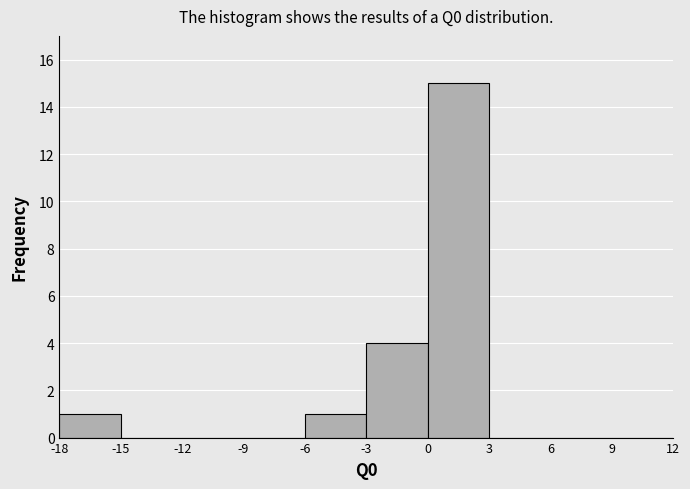

Reading left to right, transcribe this chart: for each bar, give the range it covers on the x-axis and its height. The values are not printed on the chart, so give them approximately, as read against the axis.

-18 to -15: 1
-15 to -12: 0
-12 to -9: 0
-9 to -6: 0
-6 to -3: 1
-3 to 0: 4
0 to 3: 15
3 to 6: 0
6 to 9: 0
9 to 12: 0